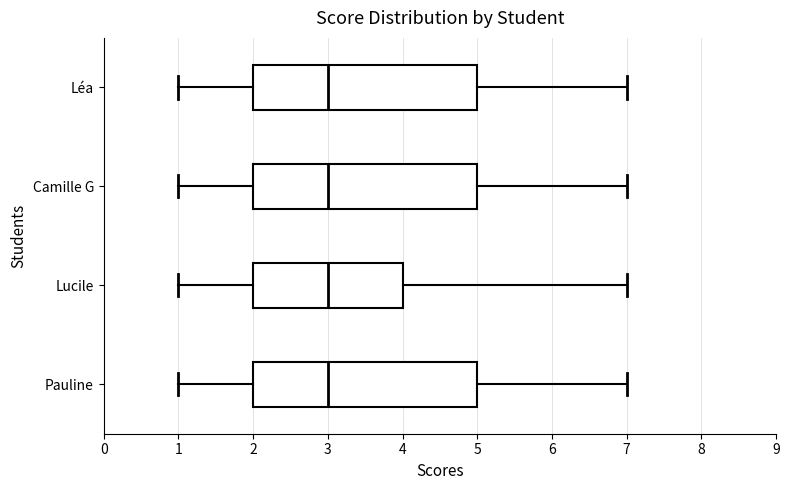

Reading bottom to top, read every box against the x-axis: the position of its median line, the range the box covers, and the ends of its whiskers. The values are not printed on the chart, so give them approximately, as read against the axis.

Pauline: median 3, box 2 to 5, whiskers 1 to 7
Lucile: median 3, box 2 to 4, whiskers 1 to 7
Camille G: median 3, box 2 to 5, whiskers 1 to 7
Léa: median 3, box 2 to 5, whiskers 1 to 7